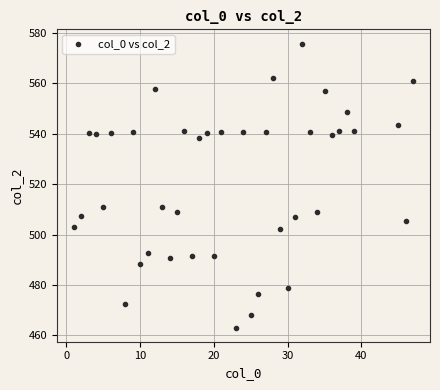

What is the range of Y values (max minus min)?

112.7